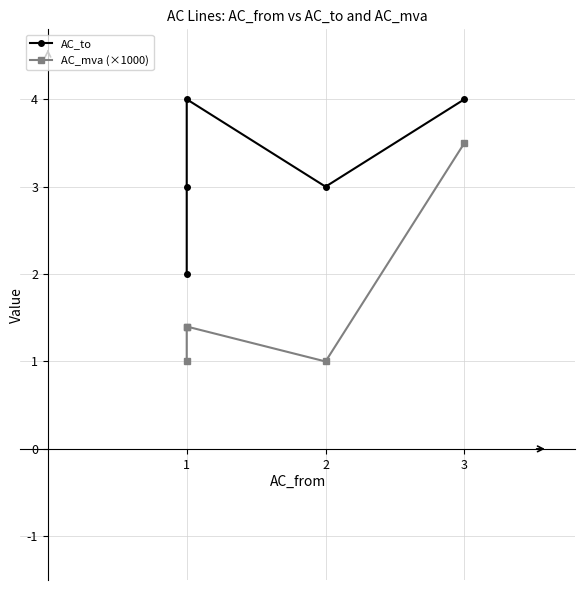

What are all the series names shown in the legend?

AC_to, AC_mva (×1000)